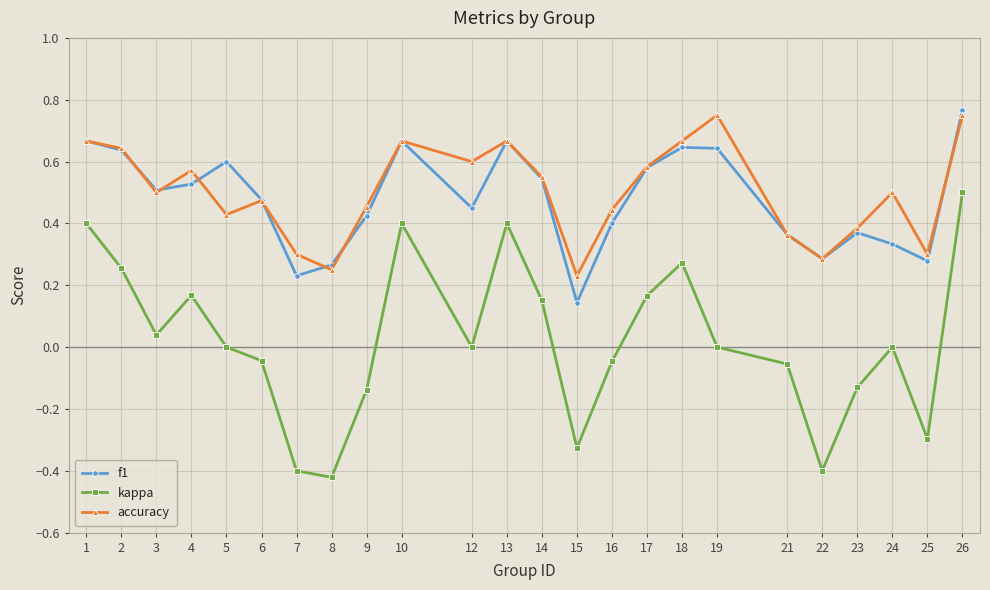

True or false: accuracy has more than 2 points higher than both neighbors.

True